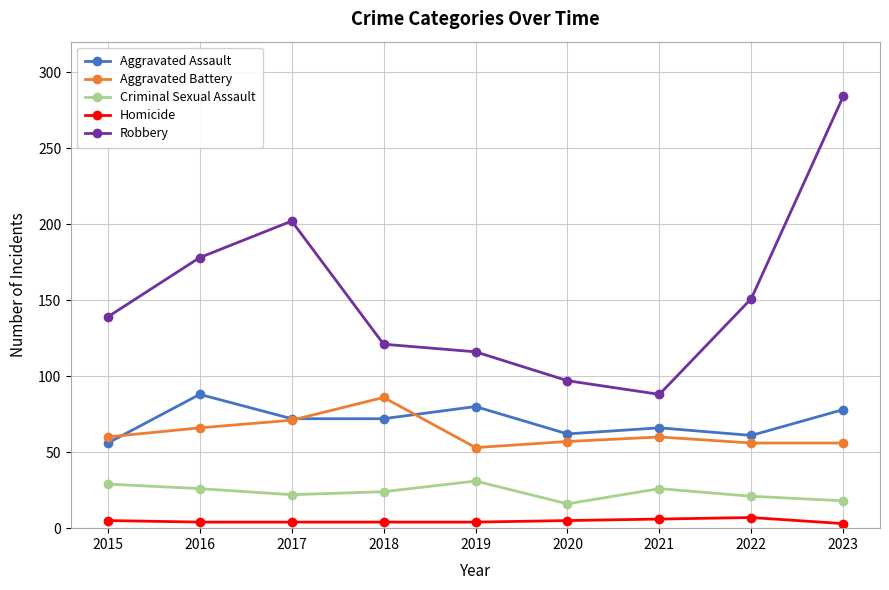

True or false: Robbery has a value of 480 at 2023.

False